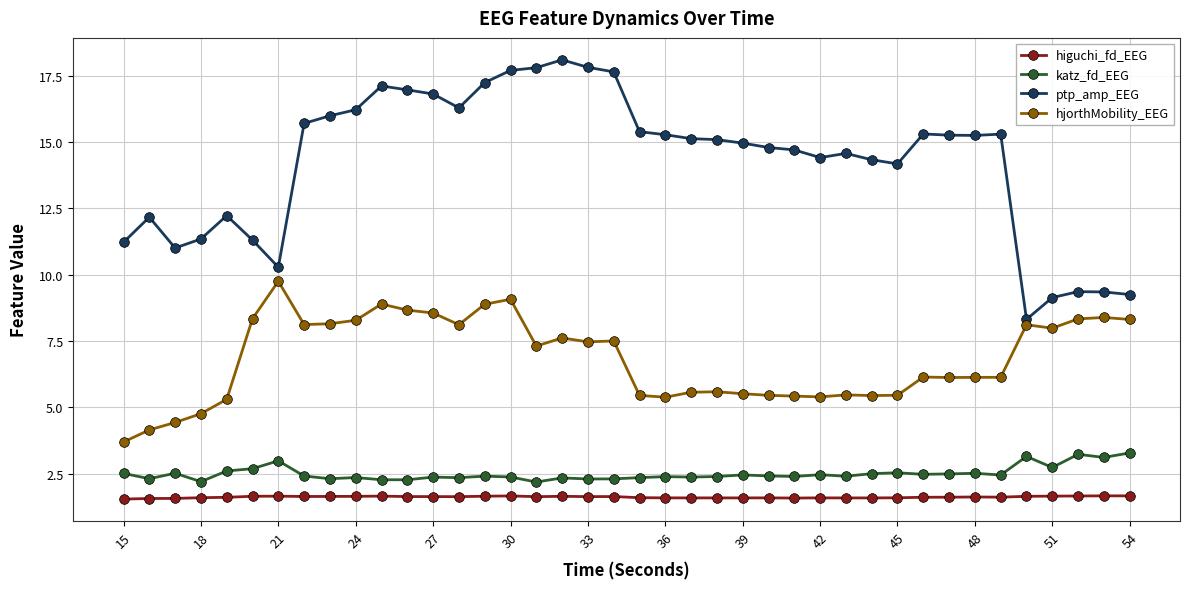

What is the value of the higuchi_fd_EEG point at the 13th from the left?

1.6